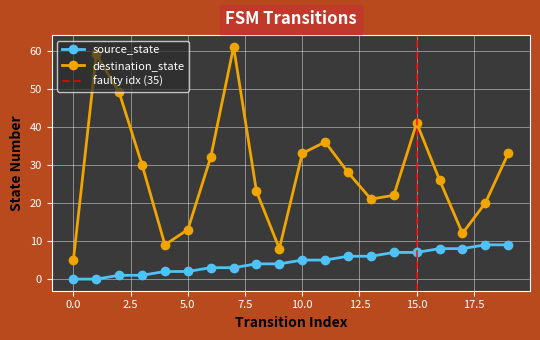

At which category does the chart reach its peak across all series?

7